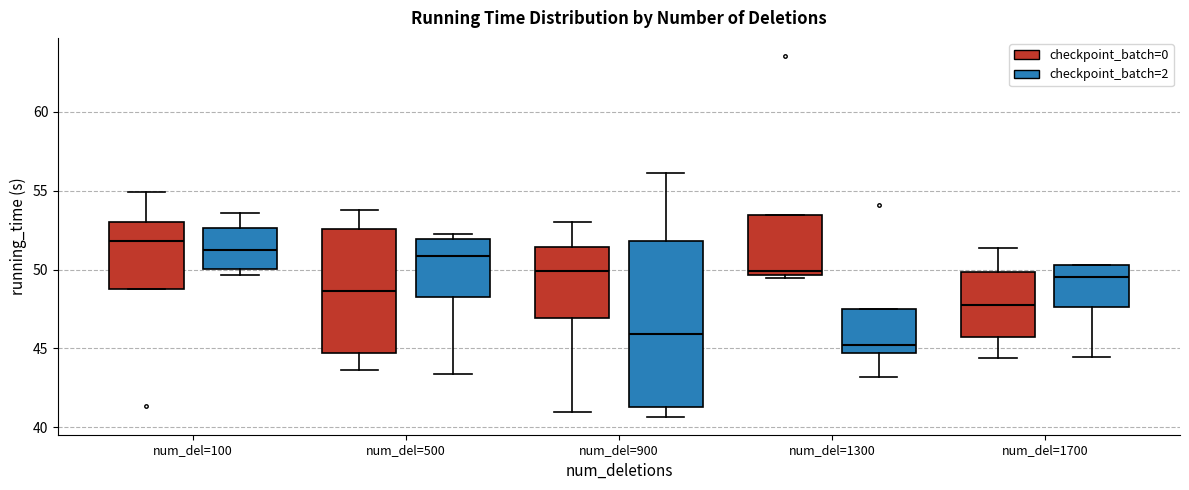

Which box is the tallest, from its lower edge to its upper edge?

num_del=900 (checkpoint_batch=2)